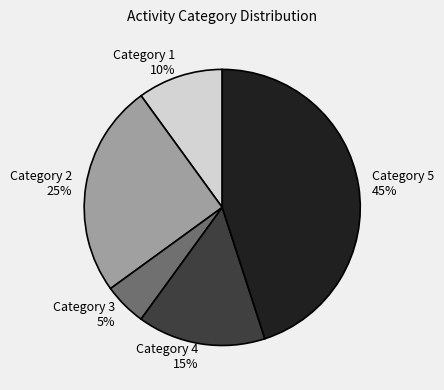

To the nearest percent, what portion does Category 2 represent?

25%